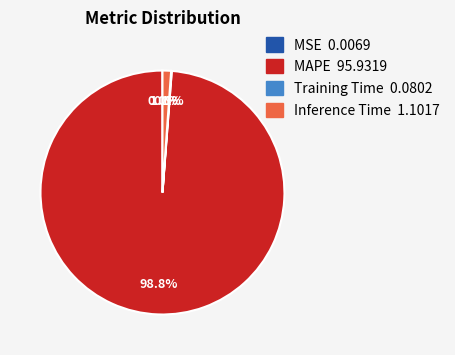

Which category accounts for the majority?

MAPE